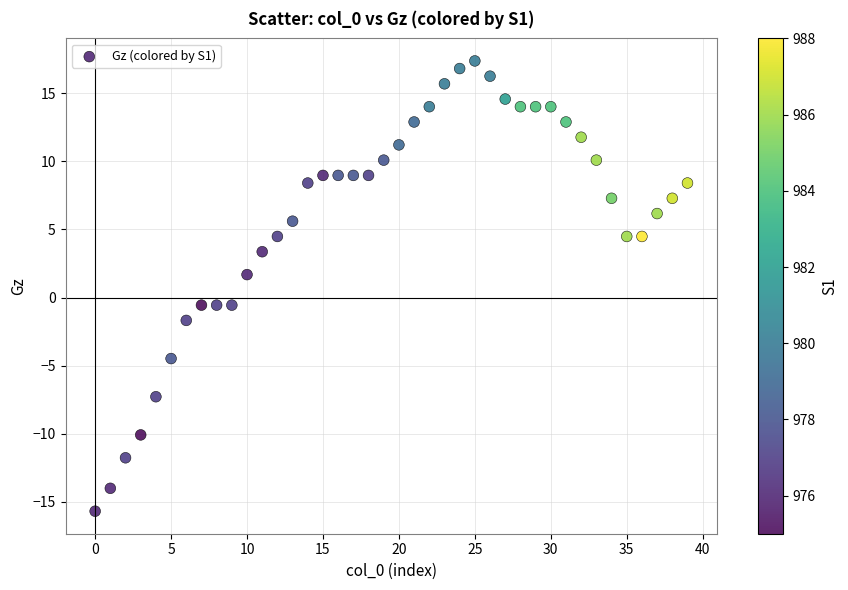

What is the range of Y values (max minus min)?

33.0